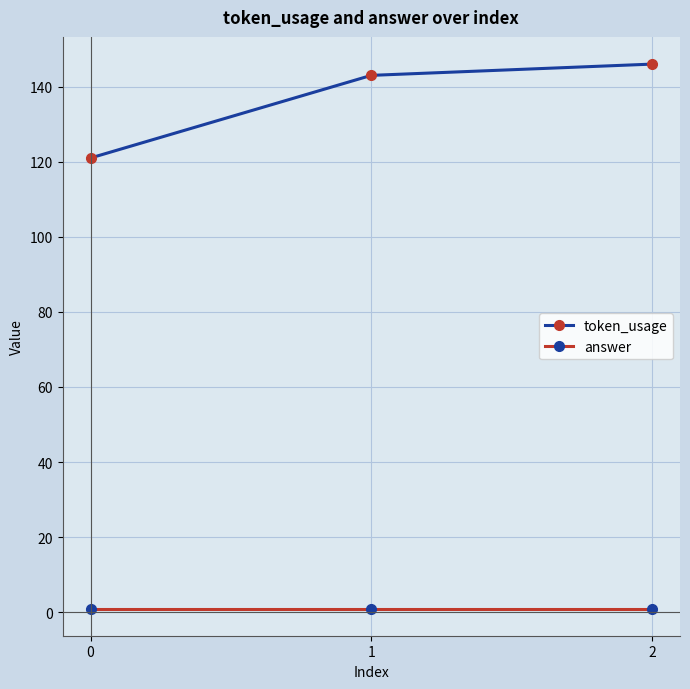

Reading left to right, extract all data points from this chart.

token_usage: 0=121	1=143	2=146
answer: 0=1	1=1	2=1